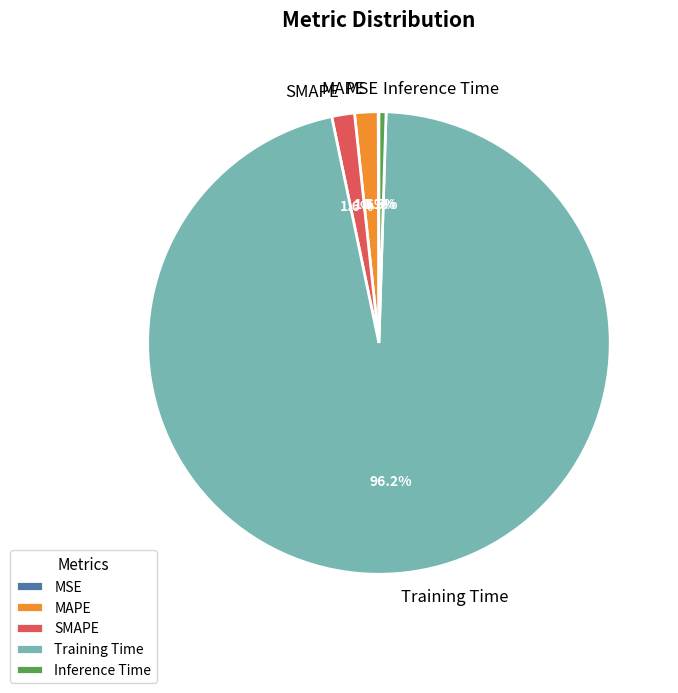

Which slice is the largest?

Training Time